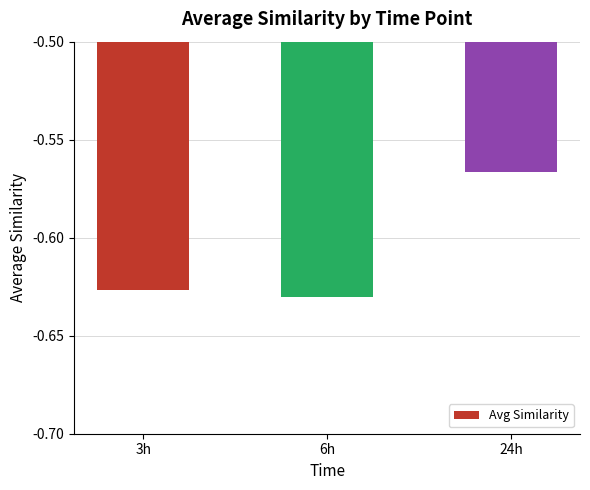

What is the change in value from 3h to 24h?

+0.1